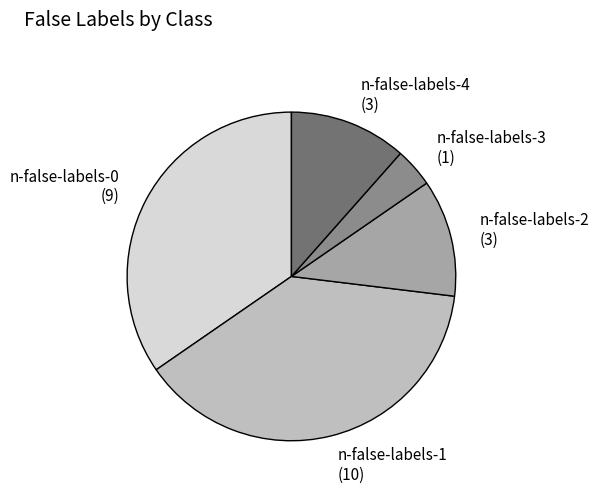

Which has a higher value, n-false-labels-4 or n-false-labels-1?

n-false-labels-1